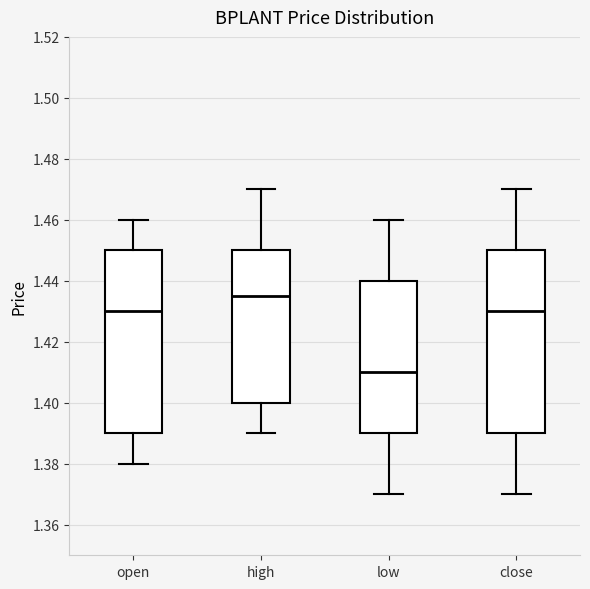

Where does the upper whisker of the box for low end on the y-axis? The values are not printed on the chart, so give them approximately, as read against the axis.

1.460